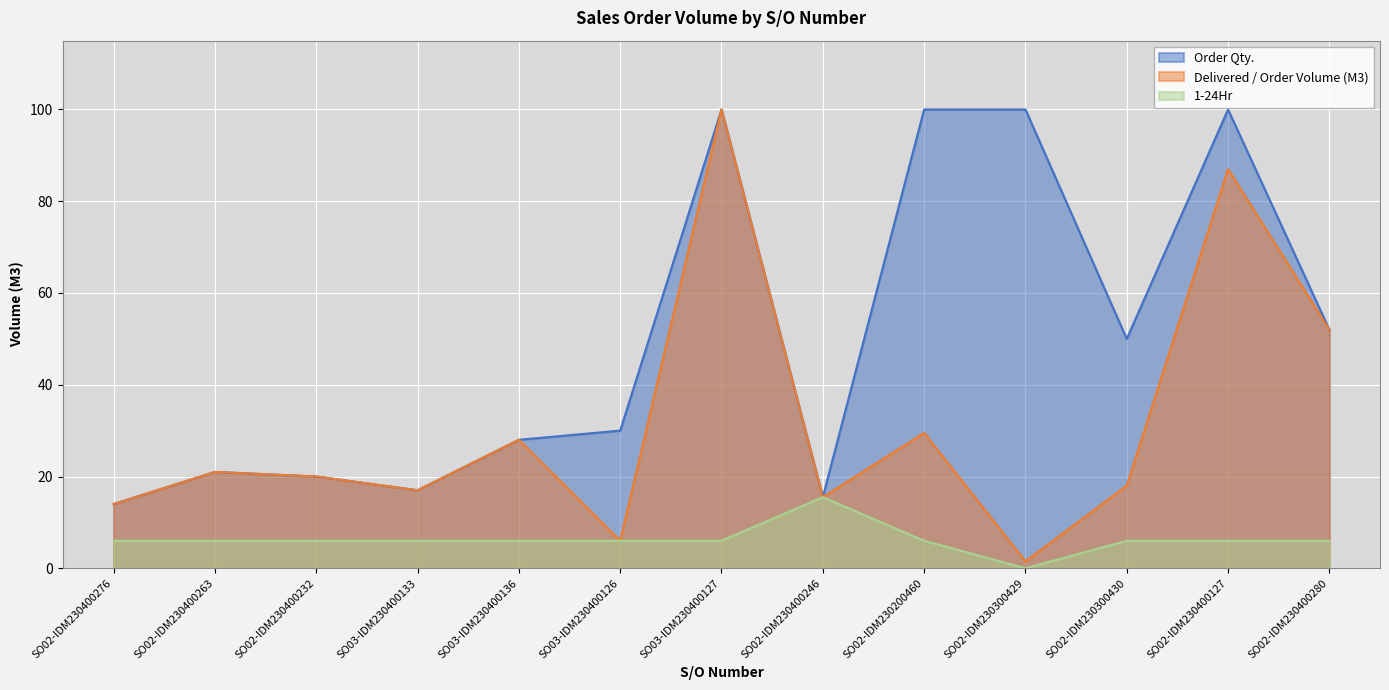

How many values in the Delivered / Order Volume (M3) series exceed 20?

6